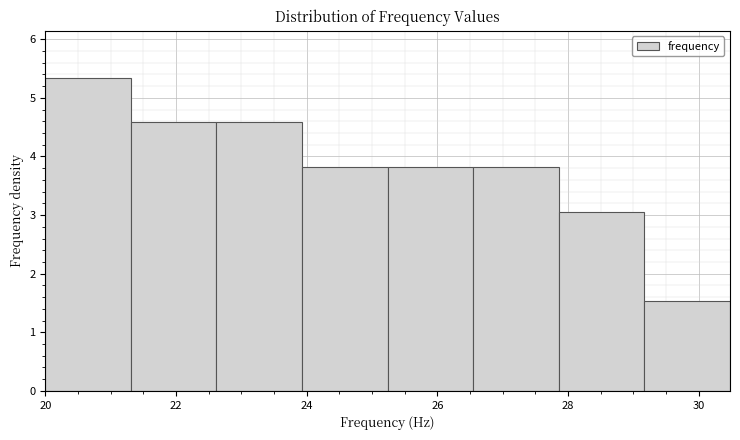

Over which range of the x-axis is the bar tallest?

20.0 to 21.4